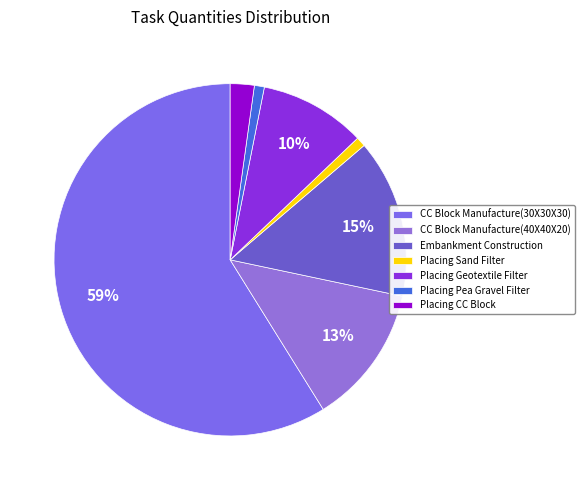

To the nearest percent, what is the difference between the Placing Geotextile Filter and Placing CC Block slice percentages?

8%